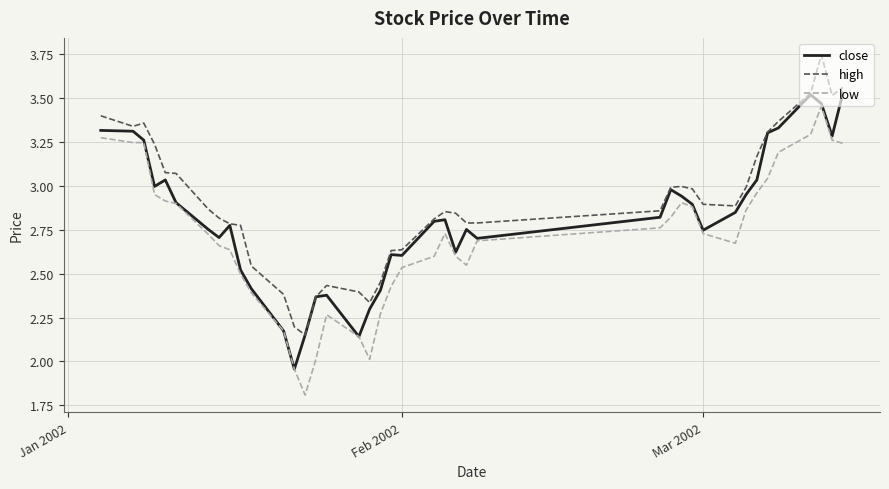

List the series in order of their overall mean, lowest first.

low, close, high